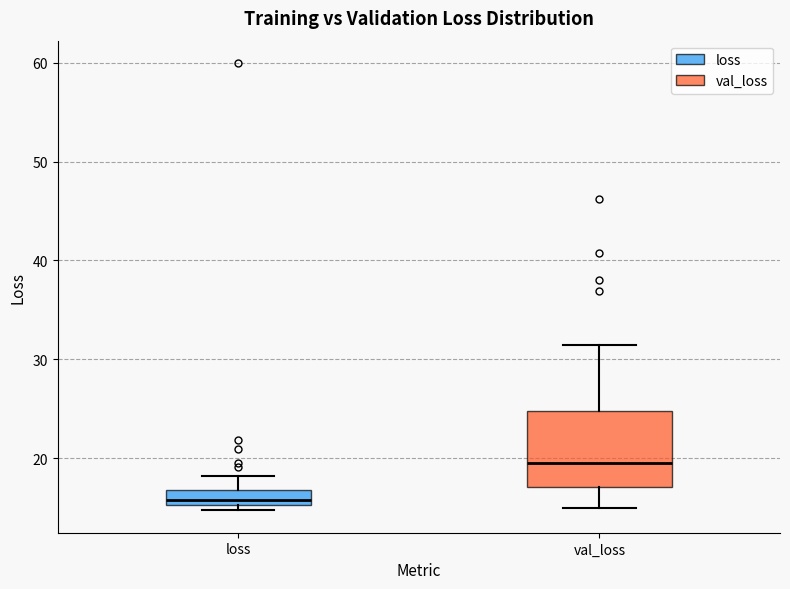

Reading left to right, read every box against the y-axis: the position of its median line, the range the box covers, and the ends of its whiskers. The values are not printed on the chart, so give them approximately, as read against the axis.

loss: median 16, box 15 to 17, whiskers 15 (just below the box's lower edge) to 18
val_loss: median 20, box 17 to 25, whiskers 15 to 31